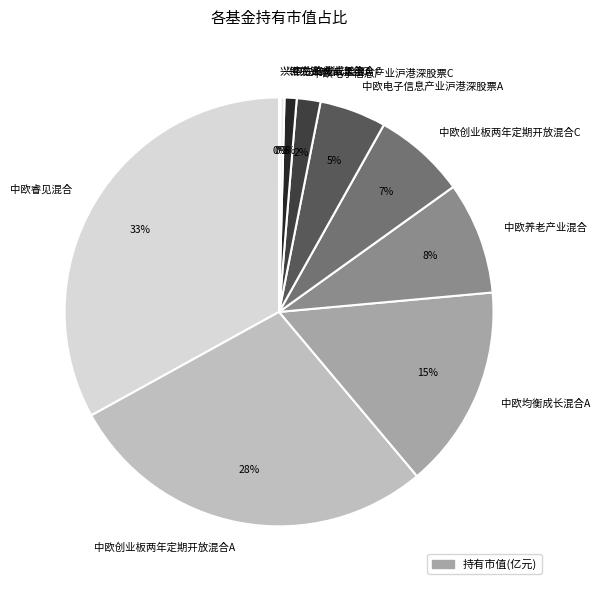

To the nearest percent, what is the difference between the 中欧创业板两年定期开放混合C and 中欧电子信息产业沪港深股票C slice percentages?

5%